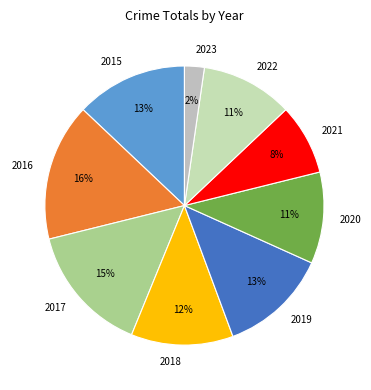

Is 2019 the majority of the pie?

No